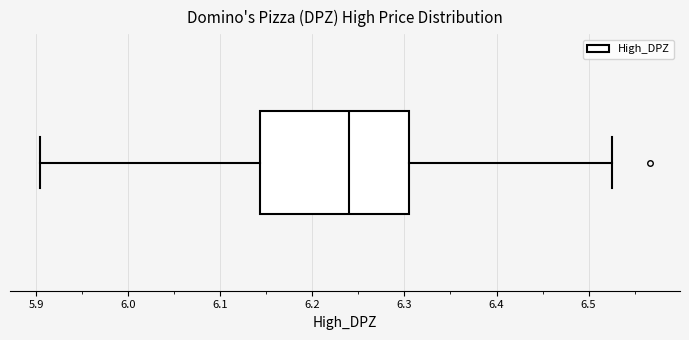

Read this box plot against the x-axis: the position of the median line, the range covered by the box, and the ends of both whiskers. The values are not printed on the chart, so give them approximately, as read against the axis.

median 6.24, box 6.14 to 6.31, whiskers 5.90 to 6.53